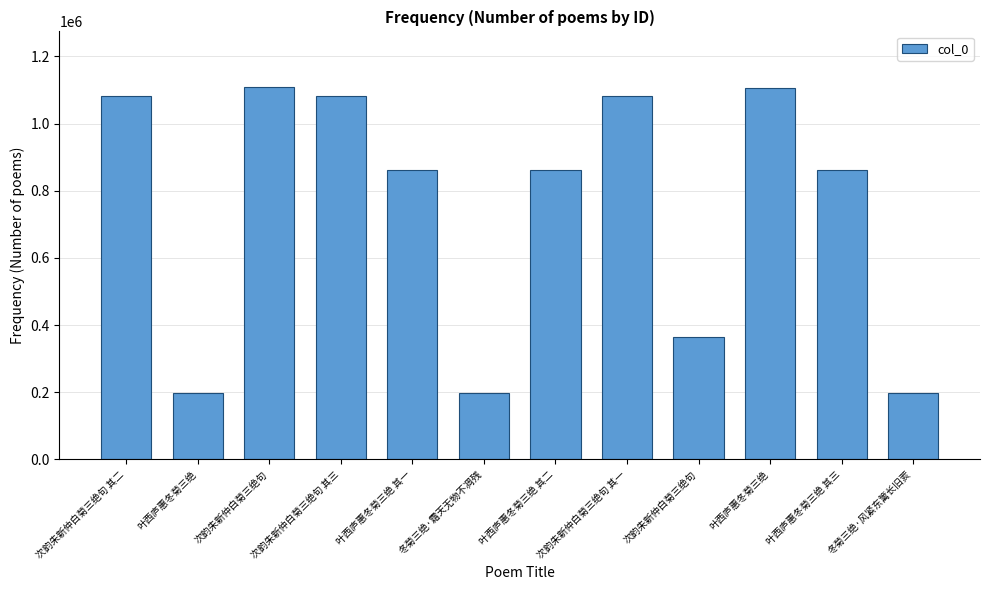

Does the chart contain any negative values?

No